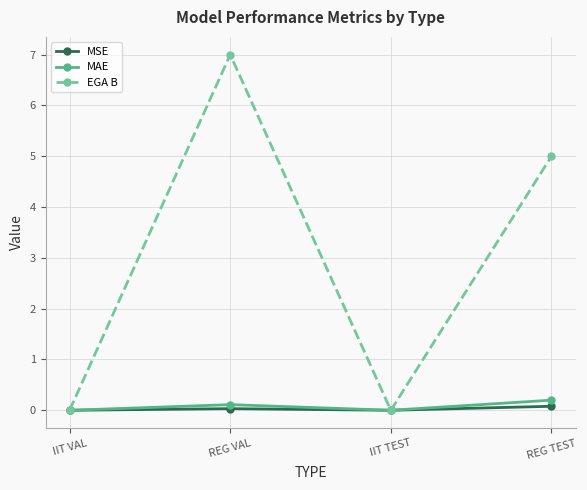

Between REG VAL and REG TEST, which series saw the biggest shift?

EGA B